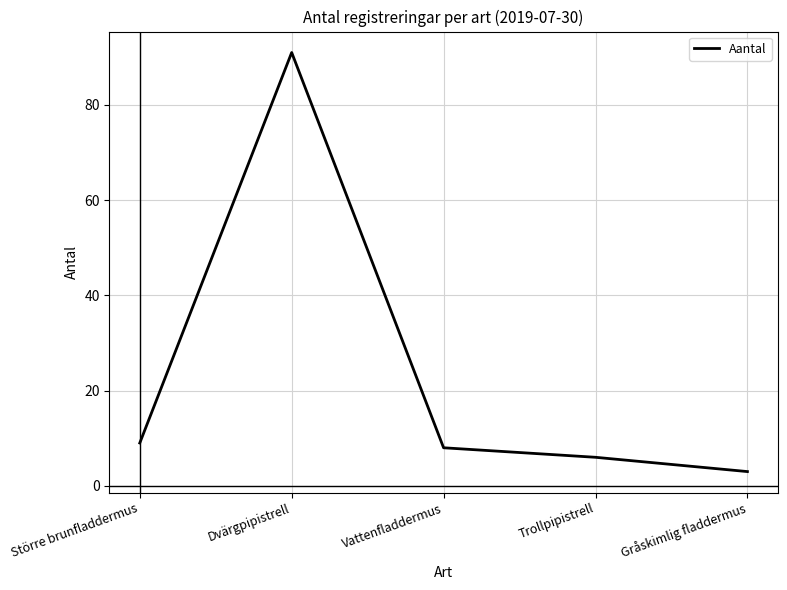

Between Trollpipistrell and Större brunfladdermus, which is larger?

Större brunfladdermus